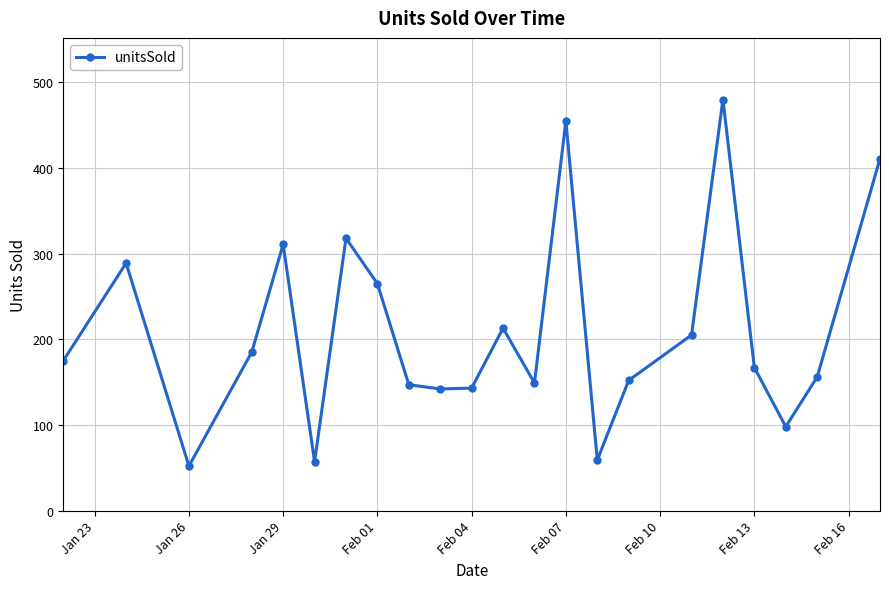

What is the greatest value displayed?

480